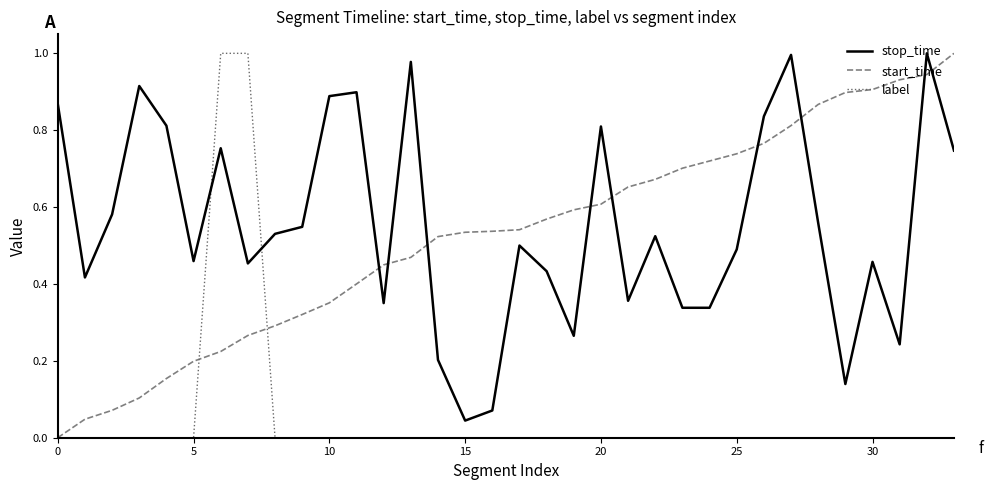

True or false: stop_time has more than 1 points higher than both neighbors.

True